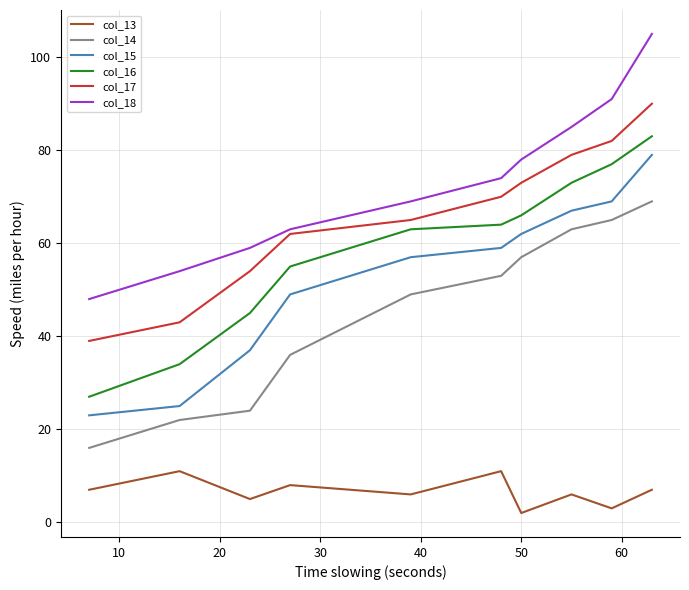

Does the chart display data point markers on the line(s)?

No